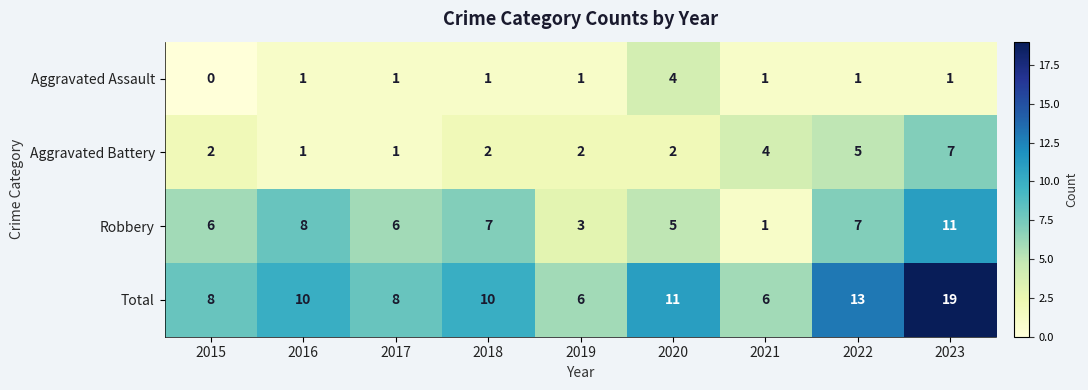

Which series has the largest total across all categories?

Total